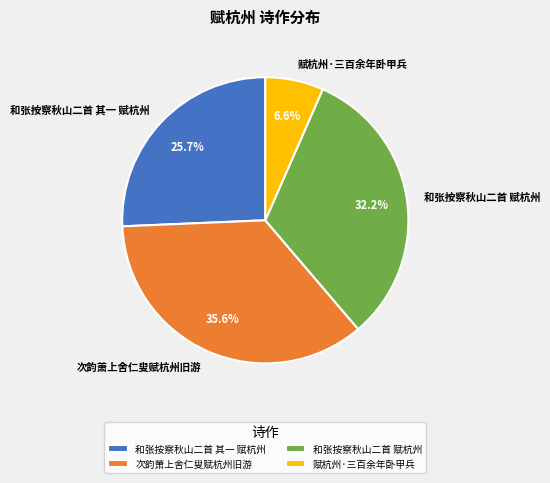

Which category has the biggest portion of the pie?

次韵萧上舍仁叟赋杭州旧游